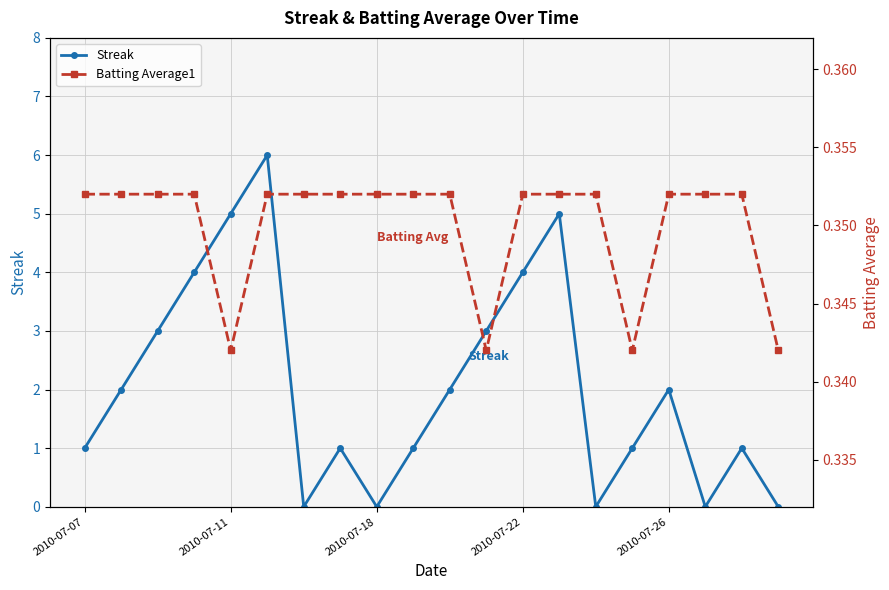

Which series has the largest range (max minus min)?

Streak